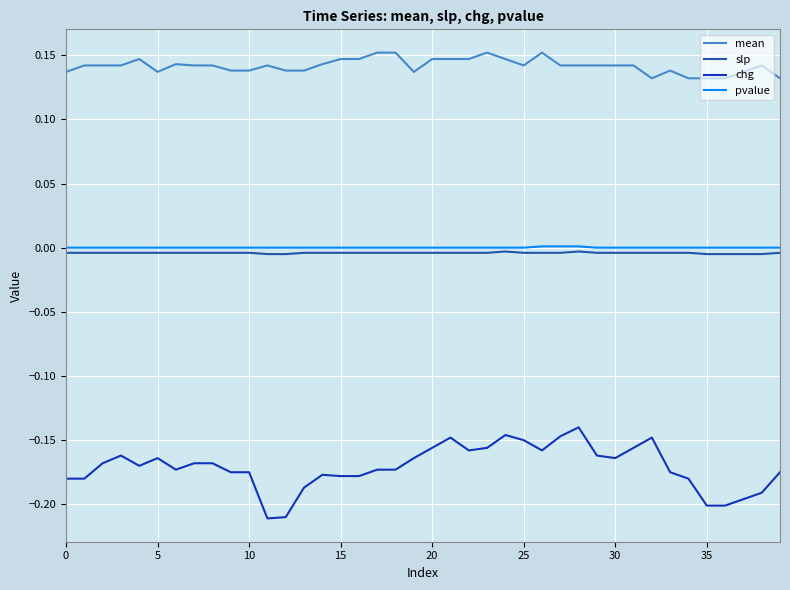

Which series has the largest range (max minus min)?

chg